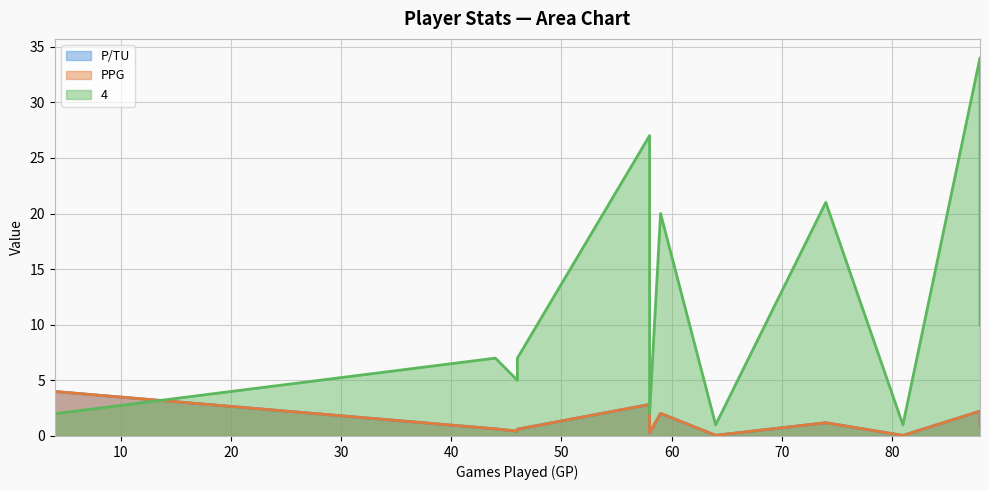

True or false: 4 and P/TU intersect in this chart.

True